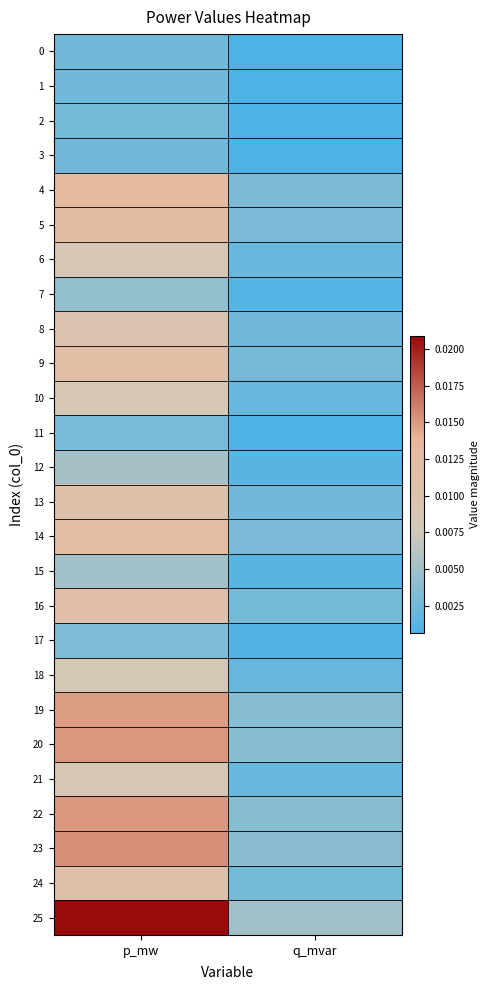

How many series are shown in this chart?

26